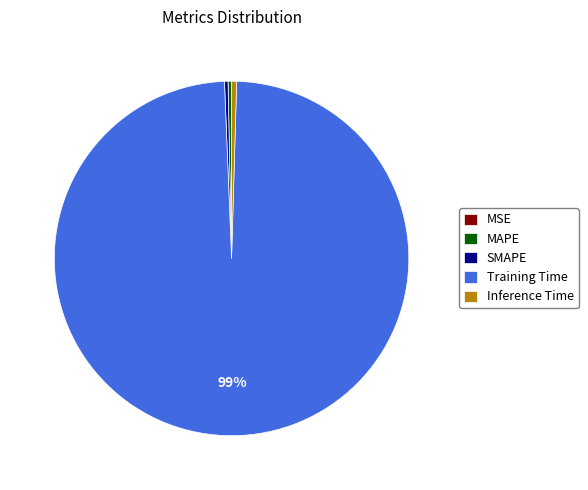

What is the largest slice in the pie chart?

Training Time